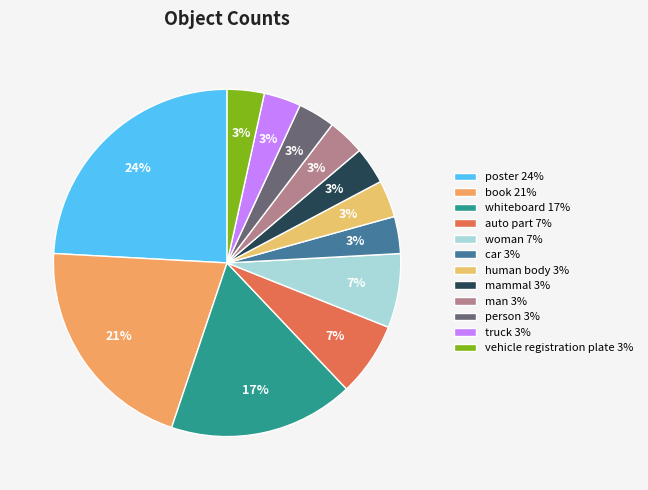

Is there a majority slice in this chart?

No